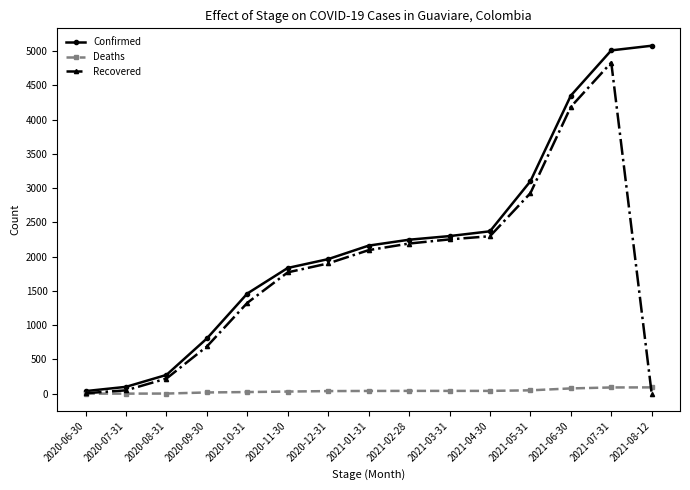

What is the label of the 3rd point from the left?

2020-08-31